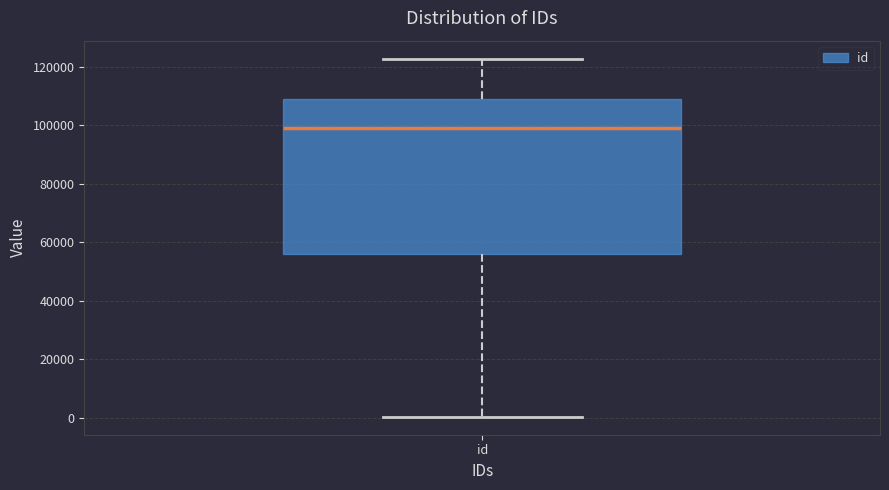

Where is the upper edge of the box for id on the y-axis? The values are not printed on the chart, so give them approximately, as read against the axis.

110000